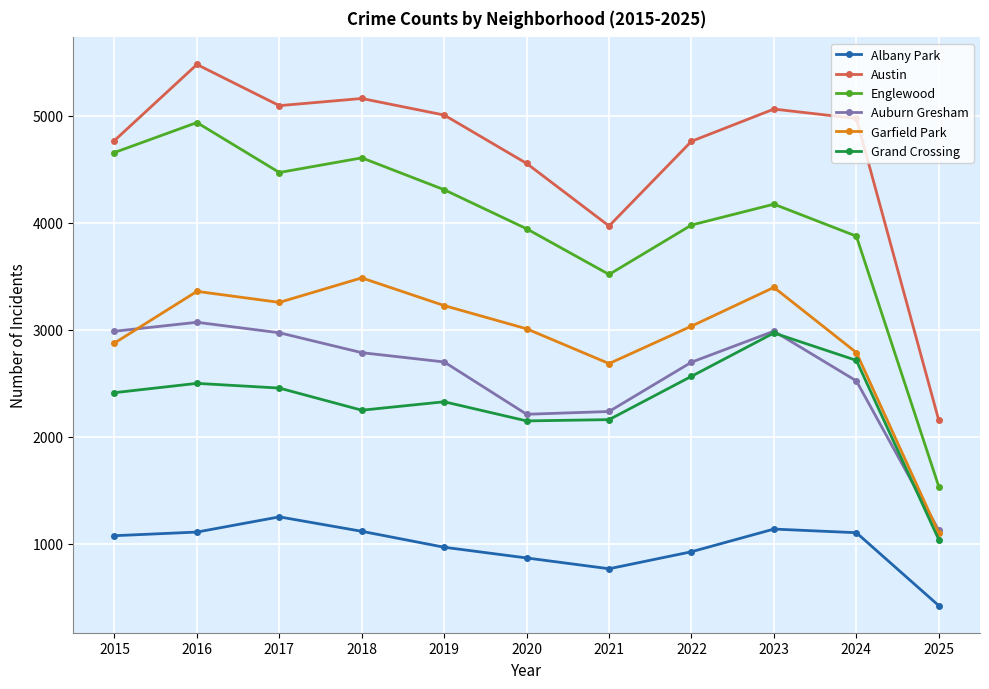

What are all the series names shown in the legend?

Albany Park, Austin, Englewood, Auburn Gresham, Garfield Park, Grand Crossing